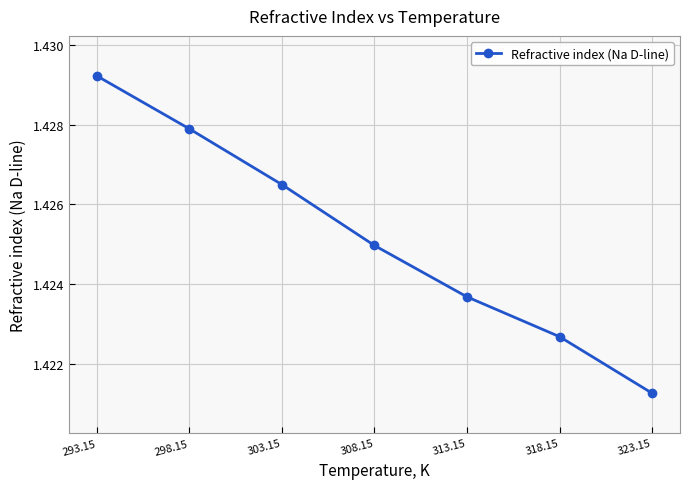

True or false: there are more than 0 points higher than both neighbors.

False